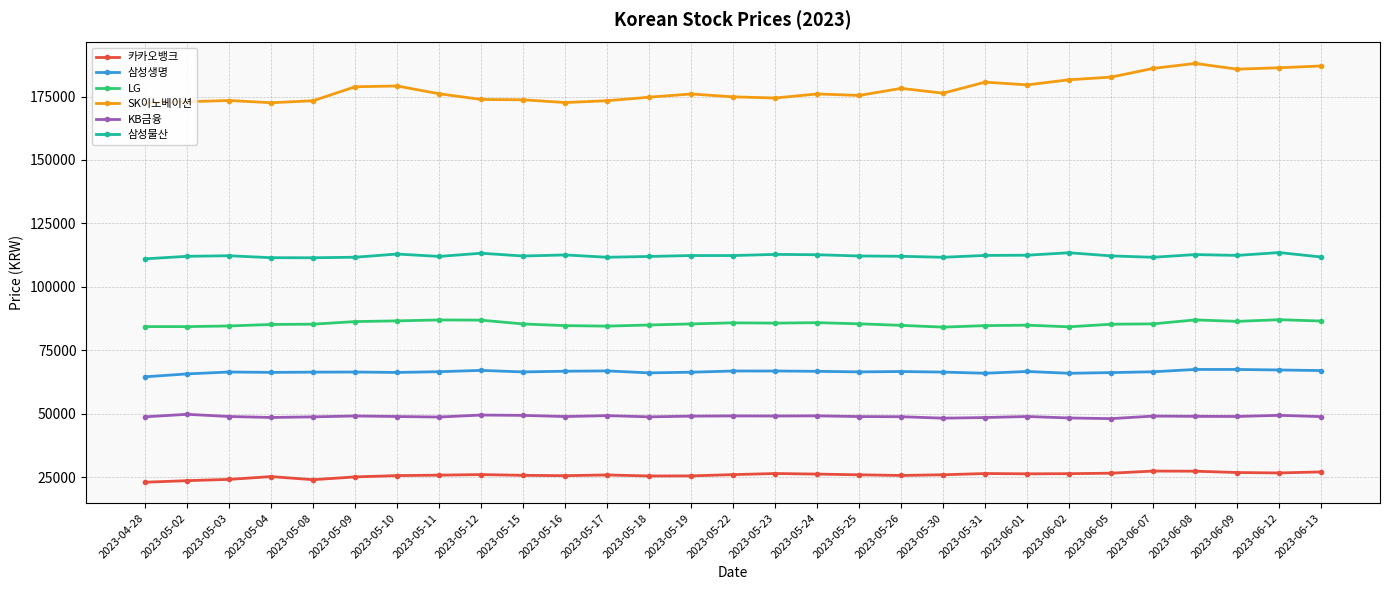

What is the label of the 9th point from the left?

2023-05-12